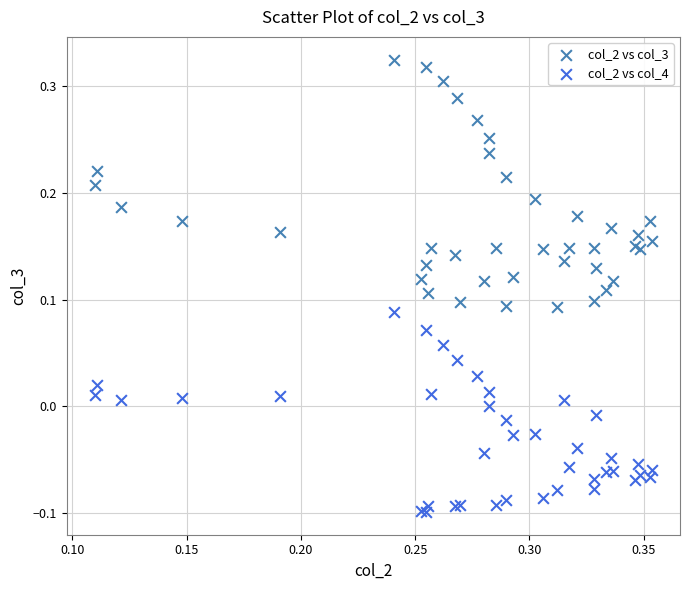

Which series has the largest Y range (max minus min)?

col_2 vs col_3